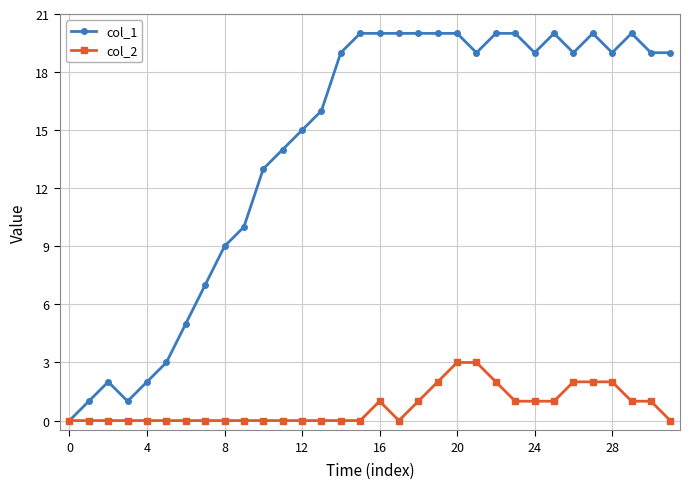

True or false: col_1 has more than 2 points higher than both neighbors.

True